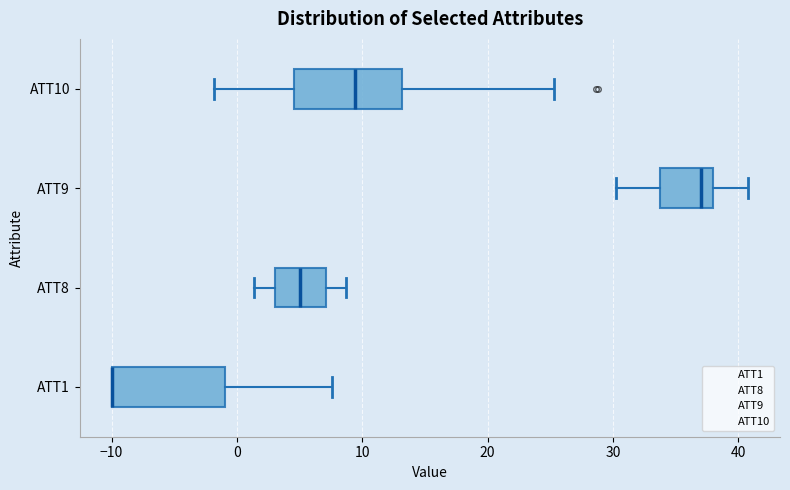

Reading bottom to top, read every box against the x-axis: the position of its median line, the range the box covers, and the ends of its whiskers. The values are not printed on the chart, so give them approximately, as read against the axis.

ATT1: median -10 (drawn on the box's left edge), box -10 to -1, whiskers -10 to 8
ATT8: median 5, box 3 to 7, whiskers 1 to 9
ATT9: median 37, box 34 to 38, whiskers 30 to 41
ATT10: median 9, box 5 to 13, whiskers -2 to 25